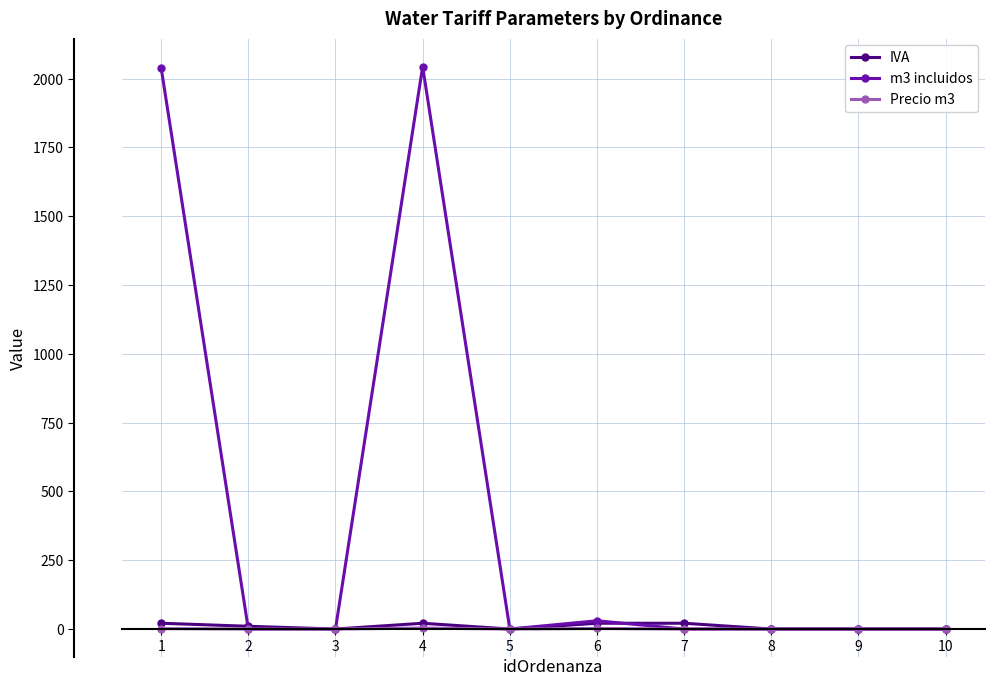

What is the greatest value displayed?

2043.8